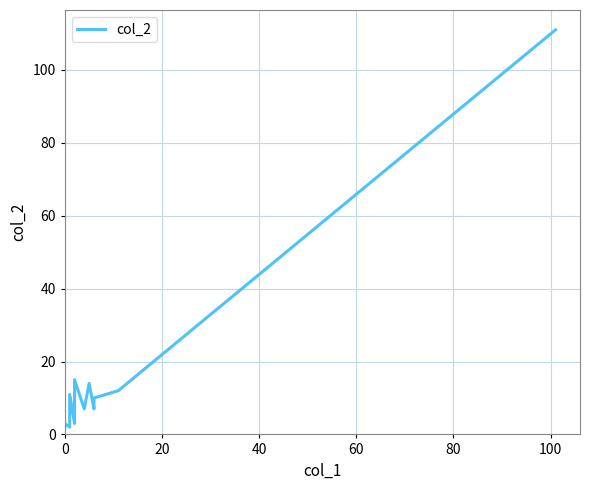

True or false: the data shows 3 at 40.

False